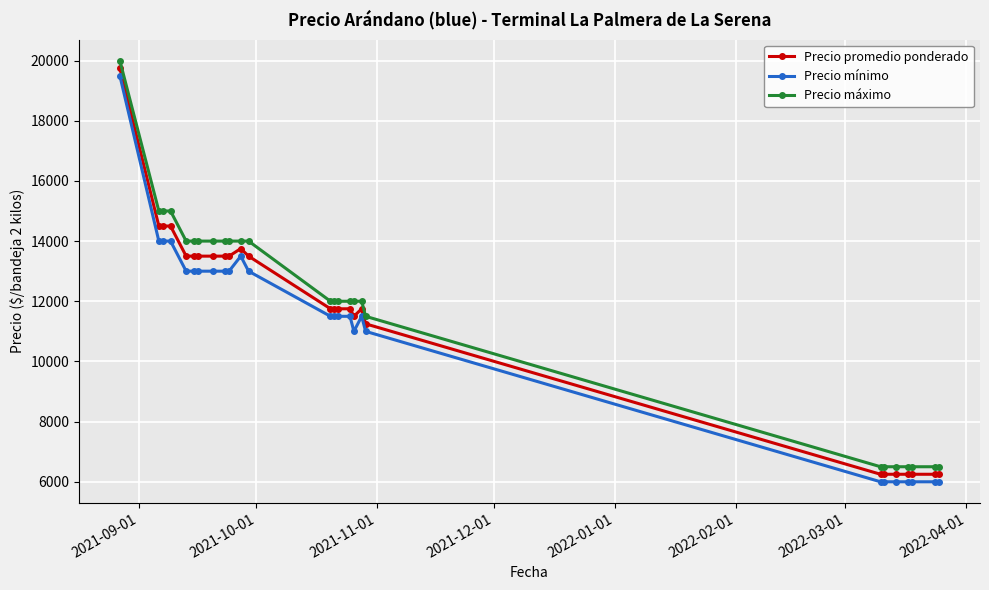

True or false: Precio mínimo and Precio máximo intersect in this chart.

False